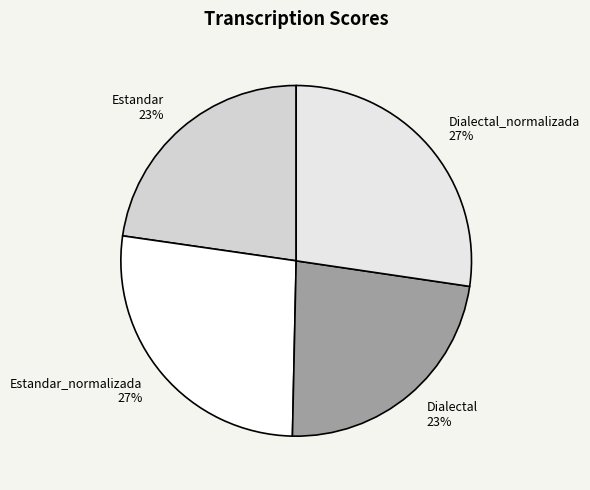

What percentage is the Dialectal slice, to the nearest percent?

23%